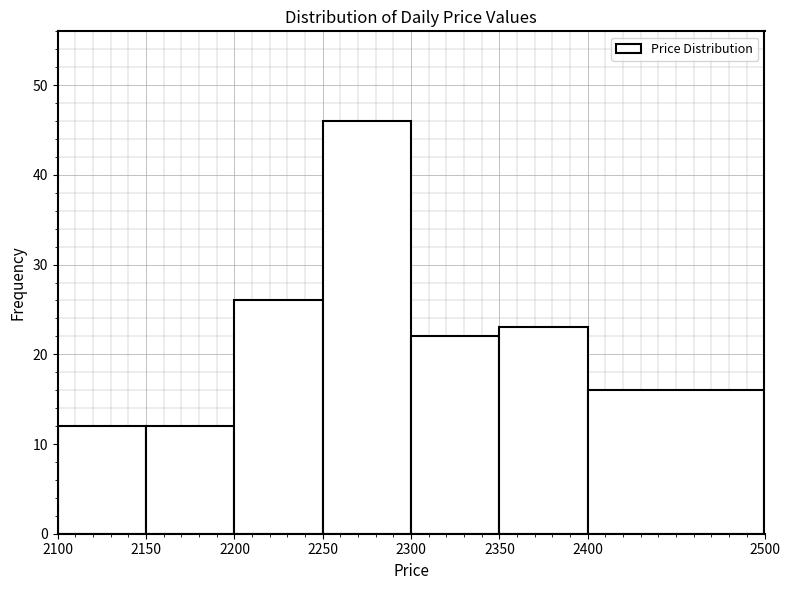

Over which range of the x-axis is the bar tallest?

2250 to 2300